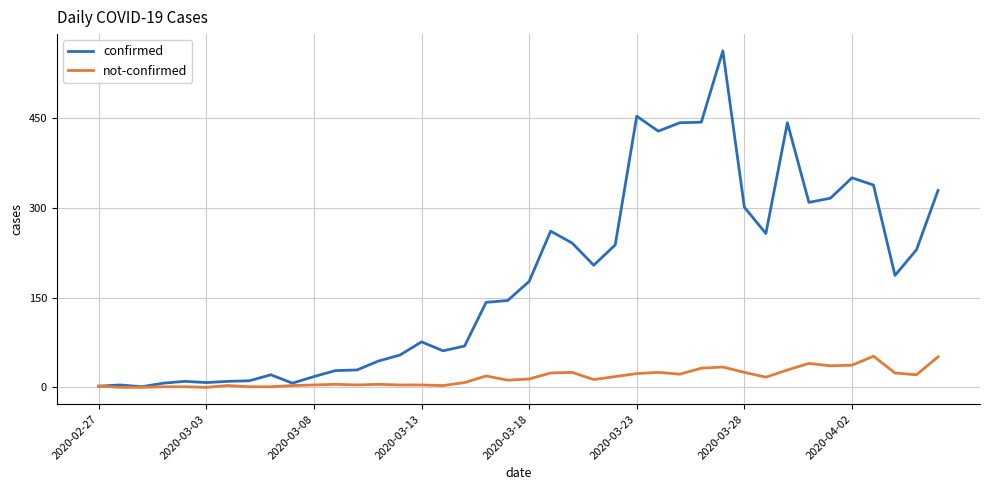

What is the highest value of the not-confirmed series?

52